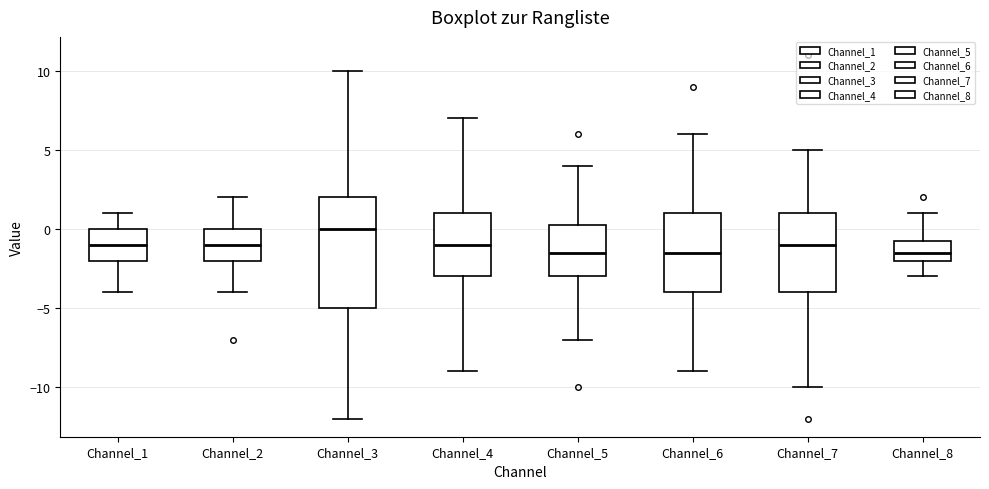

Reading left to right, transcribe this box plot: for each box, give where its median line is, the range the box spans, and where its two whiskers end, as read against the y-axis. The values are not printed on the chart, so give them approximately, as read against the axis.

Channel_1: median -1.0, box -2.0 to 0.0, whiskers -4.0 to 1.0
Channel_2: median -1.0, box -2.0 to 0.0, whiskers -4.0 to 2.0
Channel_3: median 0.0, box -5.0 to 2.0, whiskers -12.0 to 10.0
Channel_4: median -1.0, box -3.0 to 1.0, whiskers -9.0 to 7.0
Channel_5: median -1.5, box -3.0 to 0.5, whiskers -7.0 to 4.0
Channel_6: median -1.5, box -4.0 to 1.0, whiskers -9.0 to 6.0
Channel_7: median -1.0, box -4.0 to 1.0, whiskers -10.0 to 5.0
Channel_8: median -1.5, box -2.0 to -0.5, whiskers -3.0 to 1.0